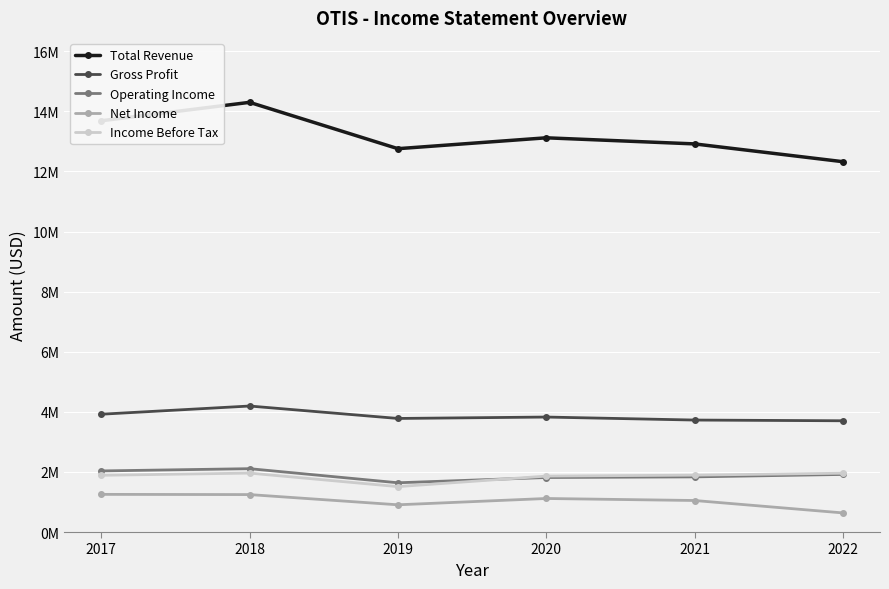

Is this an area chart (filled region under the line)?

No